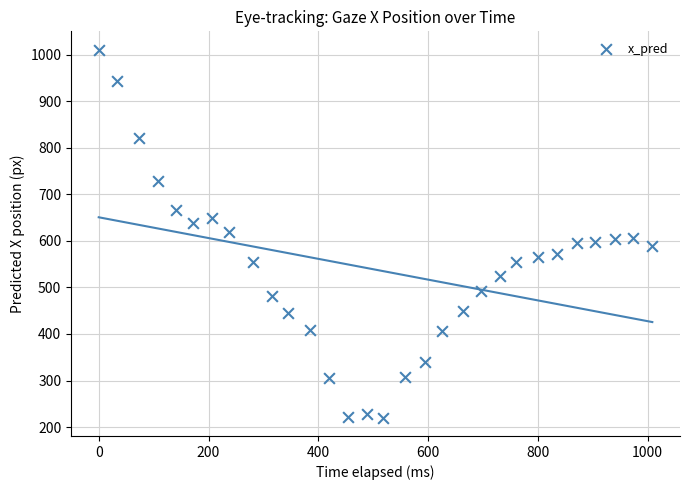

What is the range of X values (max minus min)?

1008.4